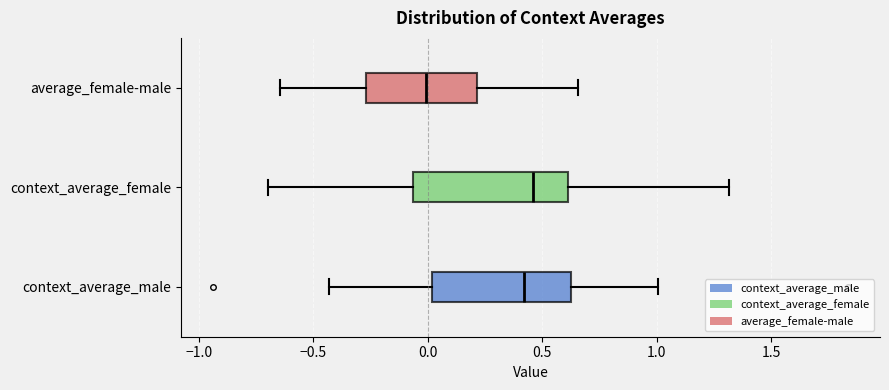

Where does the right whisker of the box for average_female-male end on the x-axis? The values are not printed on the chart, so give them approximately, as read against the axis.

0.65